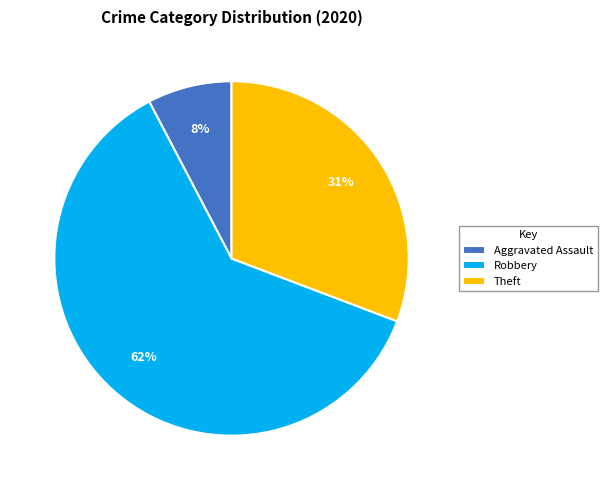

Combined, do Aggravated Assault and Robbery account for over 50%?

Yes